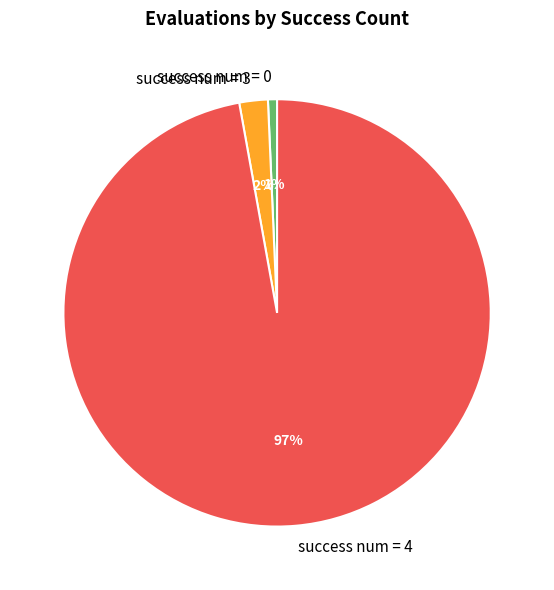

Rank the categories by value from highest to lowest.

success num = 4, success num = 3, success num = 0